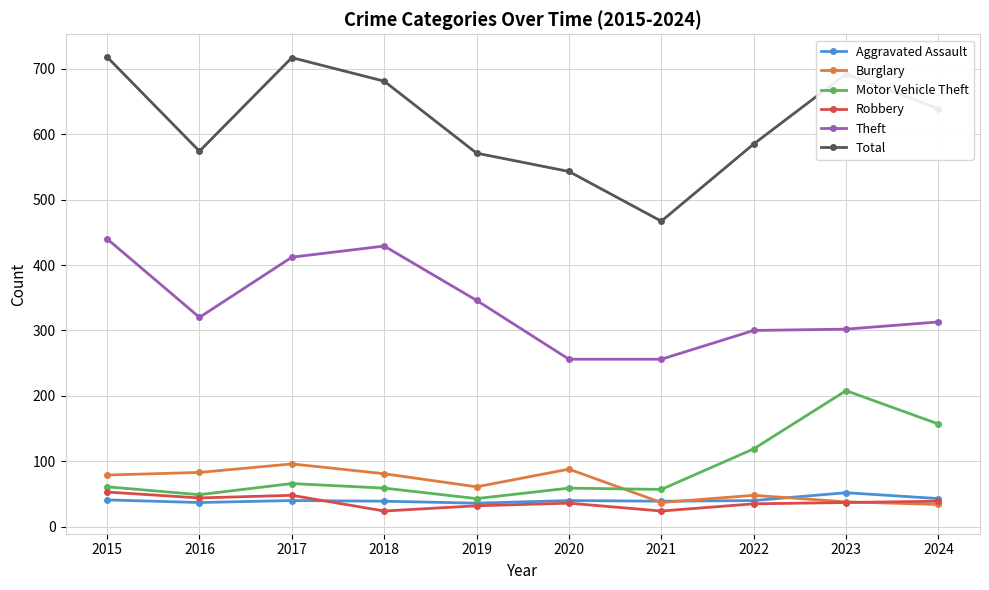

What is the difference between the Burglary values at 2017 and 2020?

8